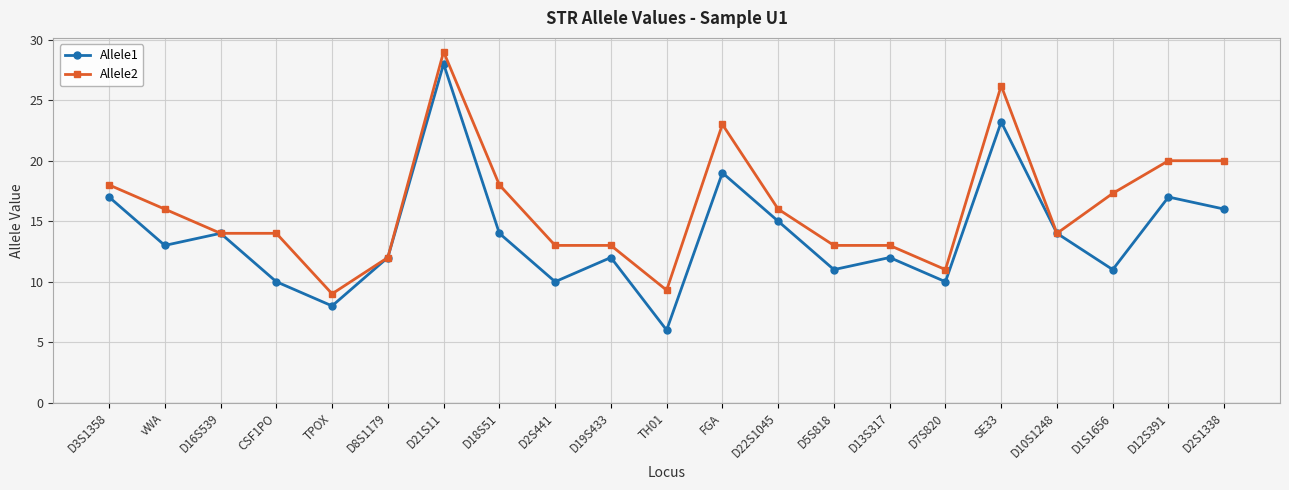

Count the number of data series in this chart.

2